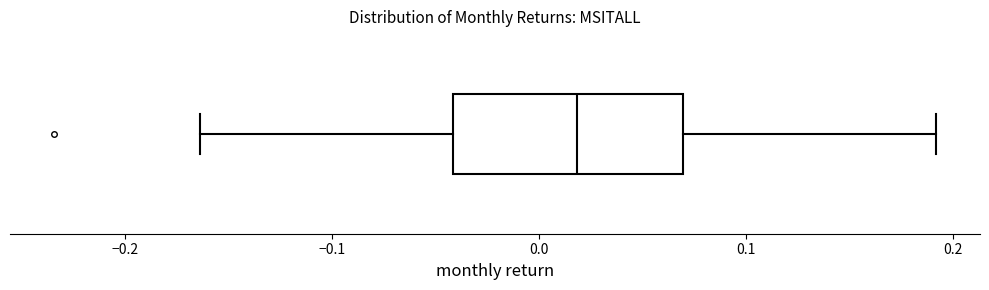

Where does the right whisker of the box end on the x-axis? The values are not printed on the chart, so give them approximately, as read against the axis.

0.19